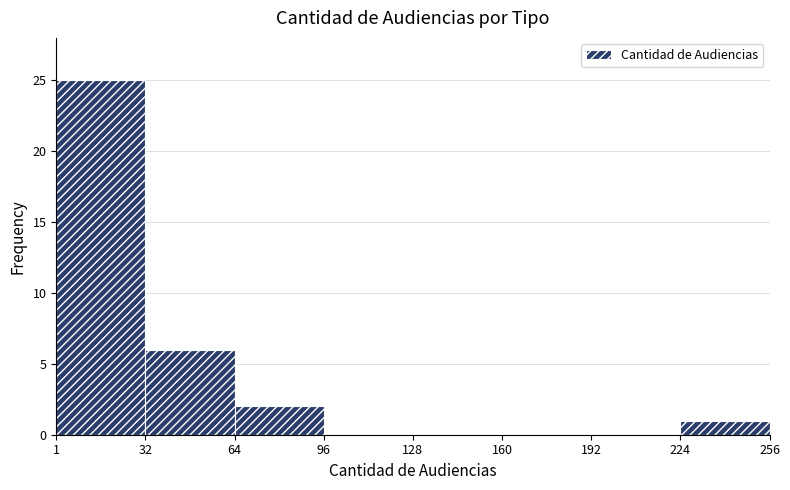

Which range on the x-axis has the tallest bar?

1 to 32